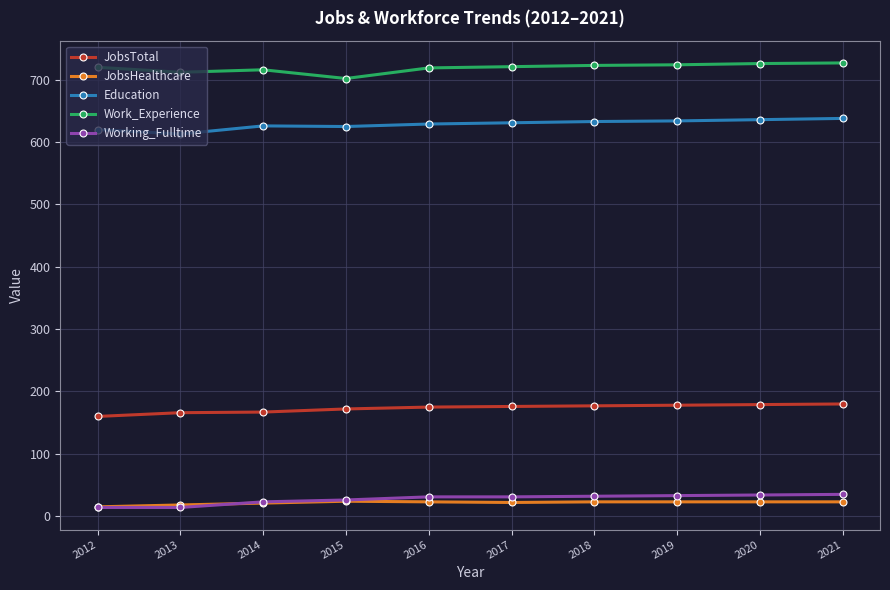

True or false: JobsTotal and Working_Fulltime cross at least once.

False